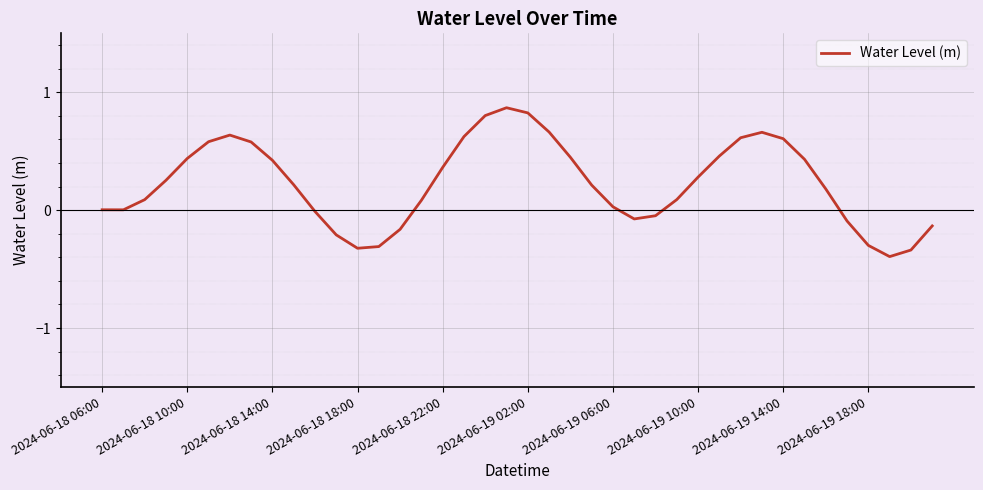

What is the minimum value shown in the chart?

-0.4